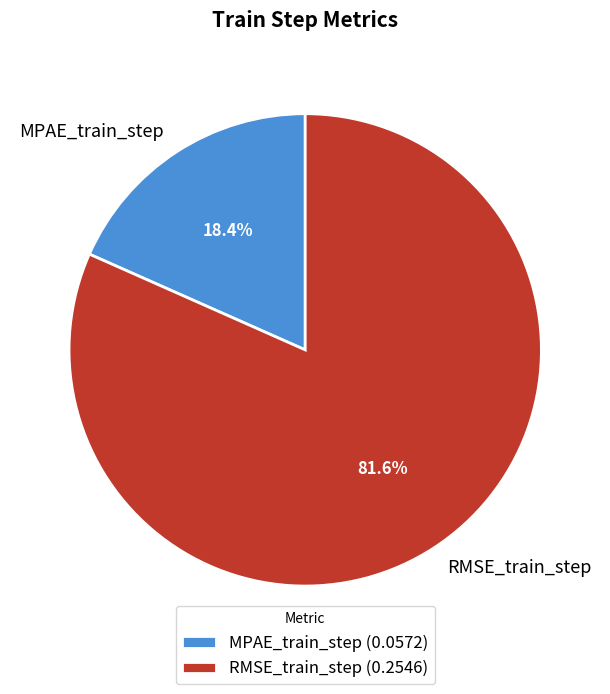

What is the total percentage of MPAE_train_step and RMSE_train_step?

100.0%